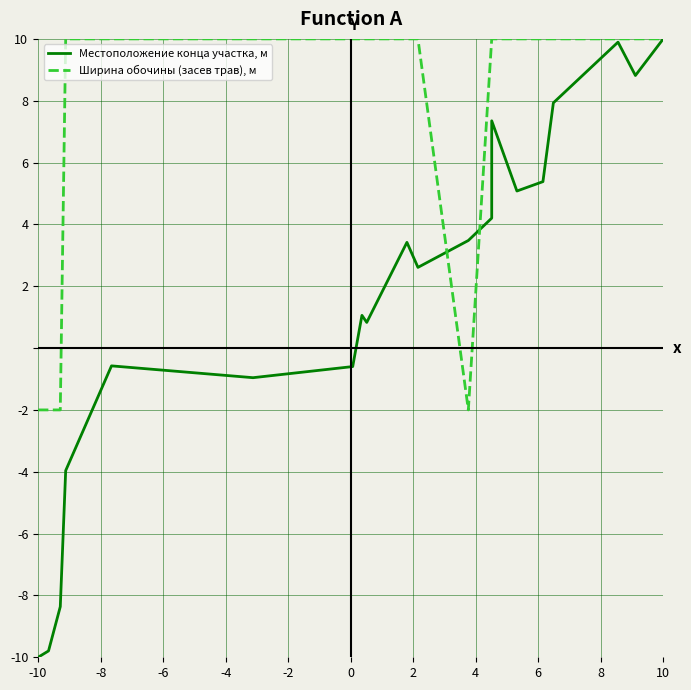

What is the minimum value for Ширина обочины (засев трав), м?

-2.0